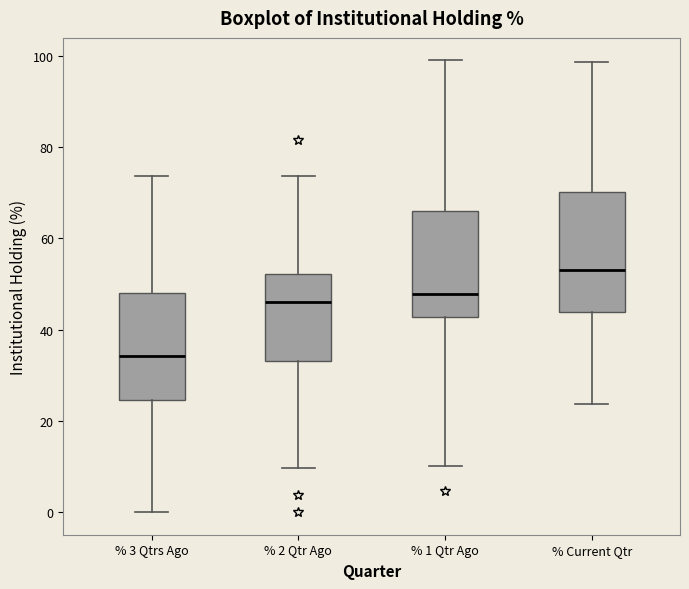

Reading left to right, transcribe this box plot: for each box, give where its median line is, the range the box spans, and where its two whiskers end, as read against the y-axis. The values are not printed on the chart, so give them approximately, as read against the axis.

% 3 Qtrs Ago: median 34, box 24 to 48, whiskers 0 to 74
% 2 Qtr Ago: median 46, box 34 to 52, whiskers 10 to 74
% 1 Qtr Ago: median 48, box 42 to 66, whiskers 10 to 98
% Current Qtr: median 54, box 44 to 70, whiskers 24 to 98